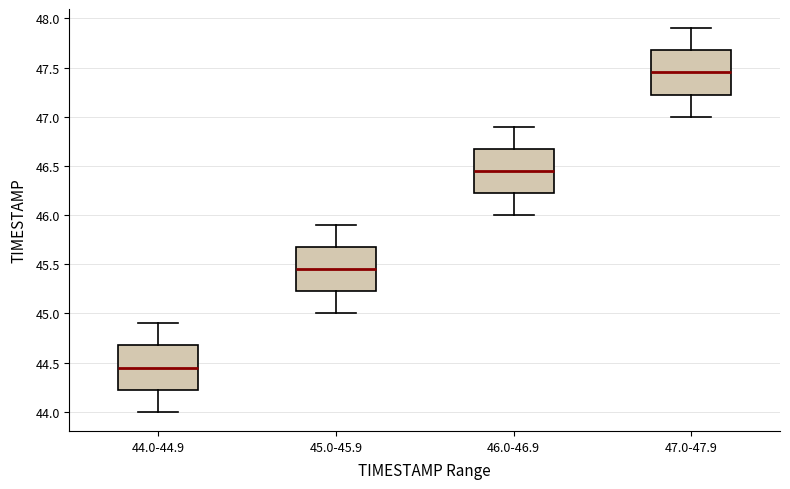

Reading left to right, read every box against the y-axis: the position of its median line, the range the box covers, and the ends of its whiskers. The values are not printed on the chart, so give them approximately, as read against the axis.

44.0-44.9: median 44.45, box 44.25 to 44.70, whiskers 44.00 to 44.90
45.0-45.9: median 45.45, box 45.25 to 45.70, whiskers 45.00 to 45.90
46.0-46.9: median 46.45, box 46.25 to 46.70, whiskers 46.00 to 46.90
47.0-47.9: median 47.45, box 47.25 to 47.70, whiskers 47.00 to 47.90